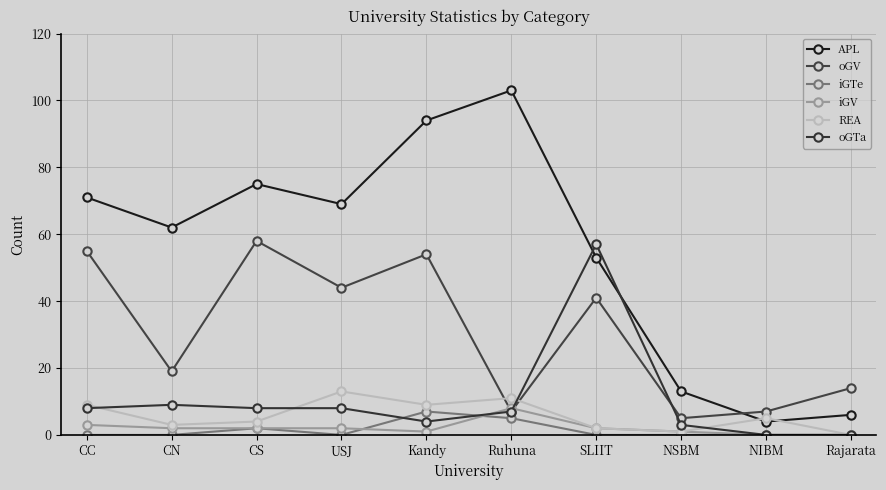

What is the difference between the REA values at CN and Kandy?

6